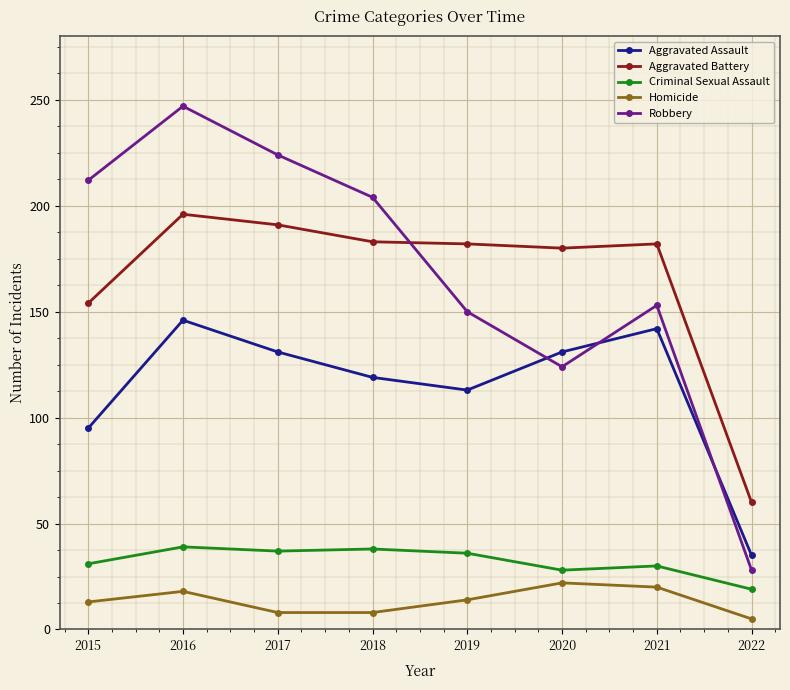

Read the Criminal Sexual Assault value at 2015.

31